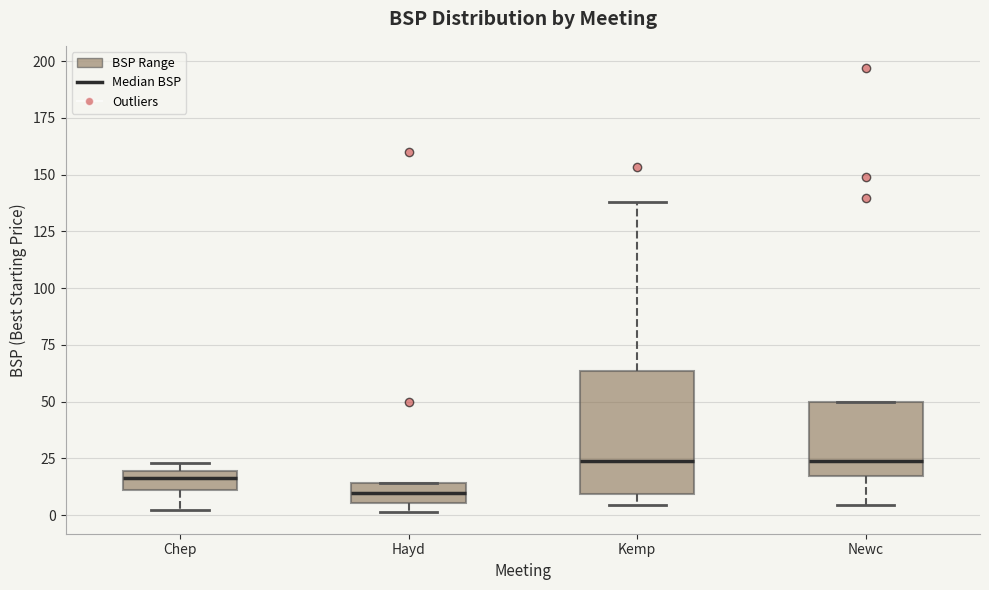

Reading left to right, read every box against the y-axis: the position of its median line, the range the box covers, and the ends of its whiskers. The values are not printed on the chart, so give them approximately, as read against the axis.

Chep: median 15, box 10 to 20, whiskers 0 to 25
Hayd: median 10, box 5 to 15, whiskers 0 to 15
Kemp: median 25, box 10 to 65, whiskers 5 to 140
Newc: median 25, box 15 to 50, whiskers 5 to 50